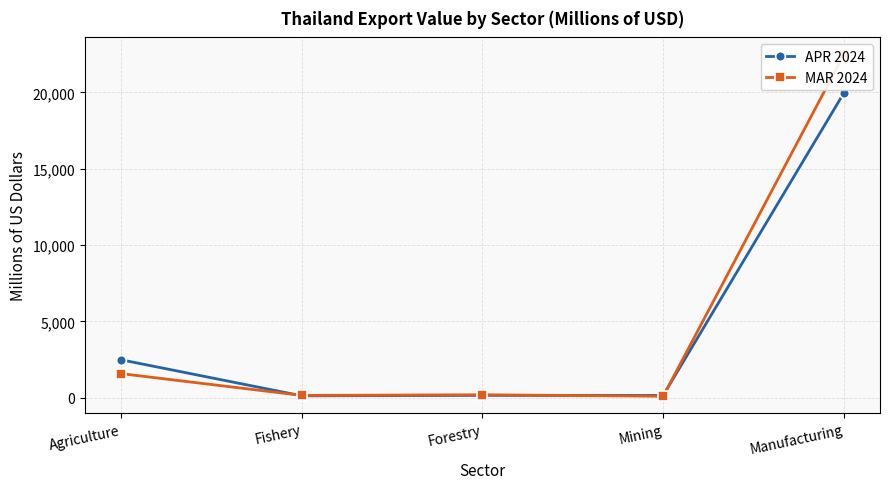

Is the value of MAR 2024 at Agriculture greater than the value of APR 2024 at Forestry?

Yes